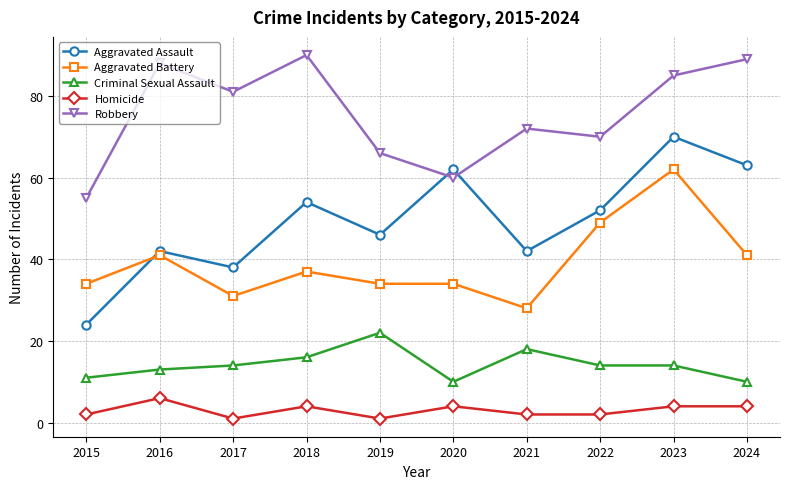

Reading left to right, transcribe all the data shown in this chart.

Aggravated Assault: 24	42	38	54	46	62	42	52	70	63
Aggravated Battery: 34	41	31	37	34	34	28	49	62	41
Criminal Sexual Assault: 11	13	14	16	22	10	18	14	14	10
Homicide: 2	6	1	4	1	4	2	2	4	4
Robbery: 55	88	81	90	66	60	72	70	85	89